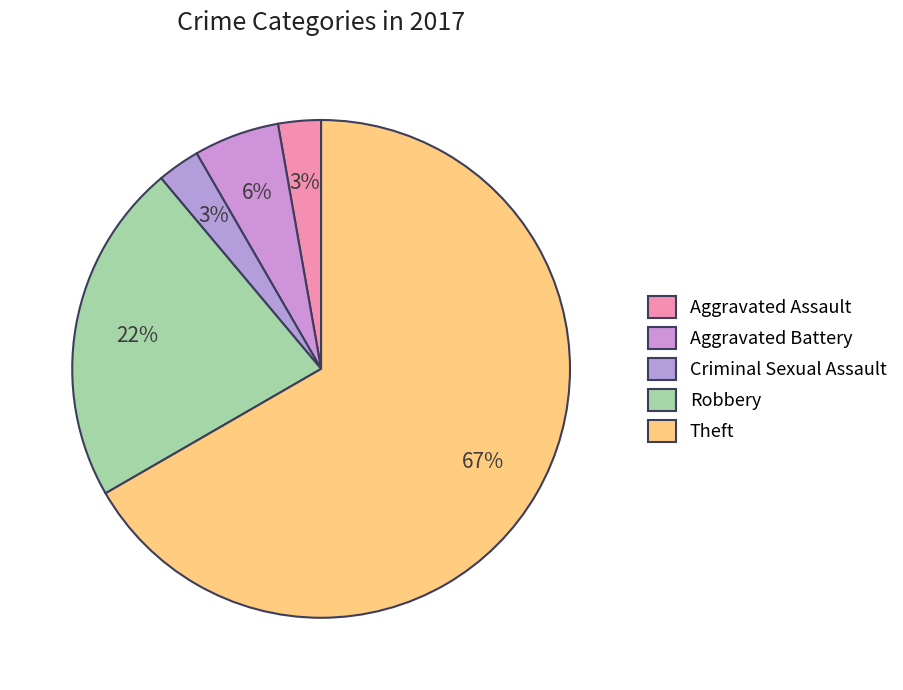

Approximately how many times larger is the value at Aggravated Assault compared to Aggravated Battery?

0.5